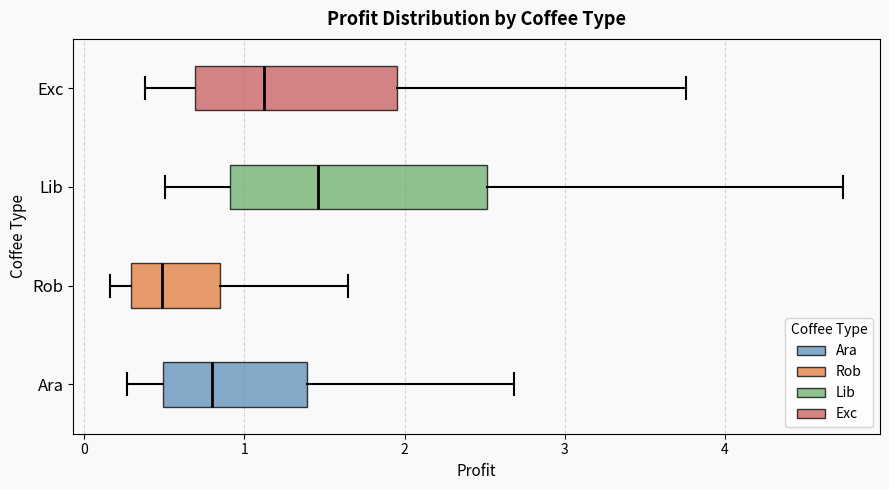

Reading bottom to top, transcribe this box plot: for each box, give where its median line is, the range the box spans, and where its two whiskers end, as read against the x-axis. The values are not printed on the chart, so give them approximately, as read against the axis.

Ara: median 0.8, box 0.5 to 1.4, whiskers 0.3 to 2.7
Rob: median 0.5, box 0.3 to 0.8, whiskers 0.2 to 1.6
Lib: median 1.5, box 0.9 to 2.5, whiskers 0.5 to 4.7
Exc: median 1.1, box 0.7 to 2.0, whiskers 0.4 to 3.8